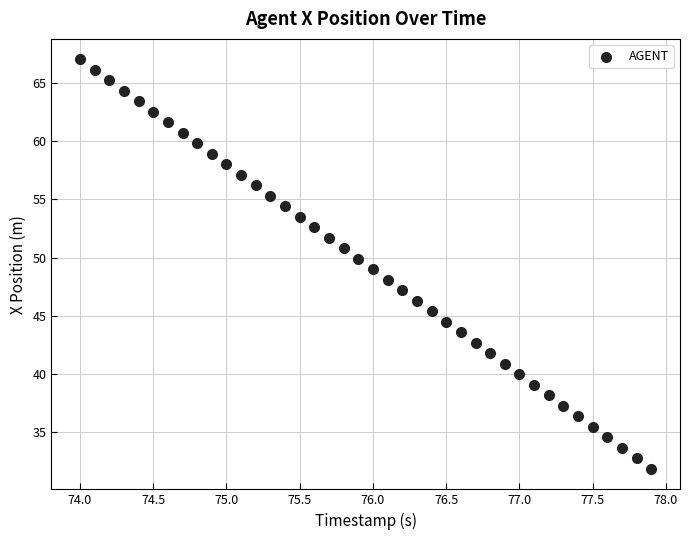

What is the range of X values (max minus min)?

3.9